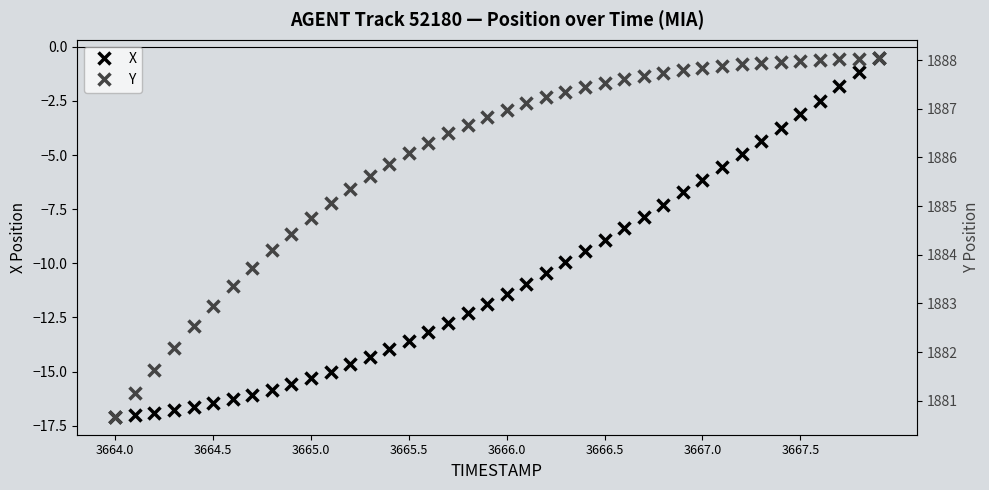

What is the maximum value for X?

-0.5